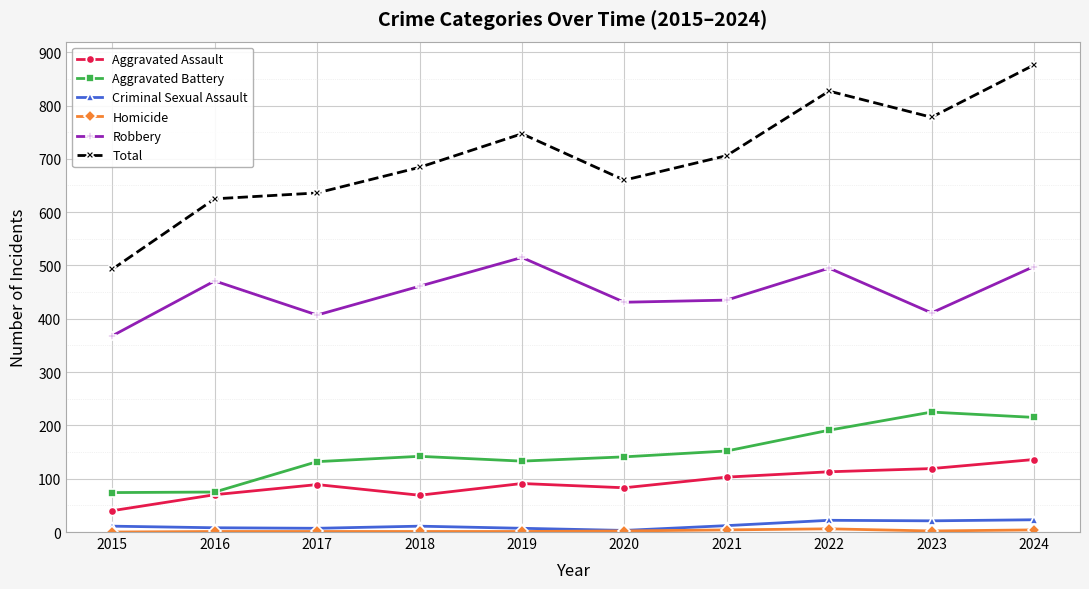

What is the difference between the highest and lowest values at 2023?

776